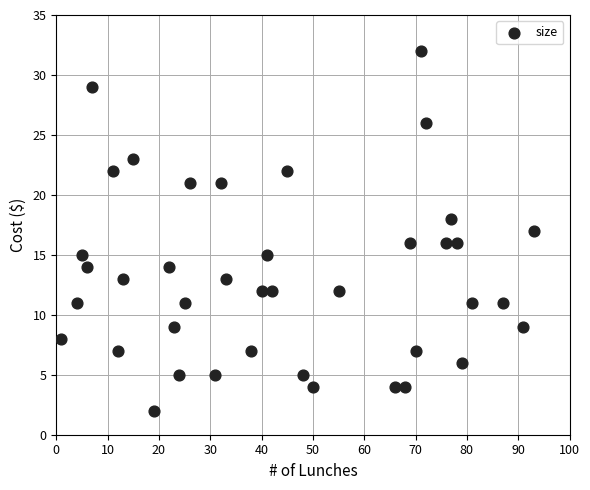

What is the range of X values (max minus min)?

92